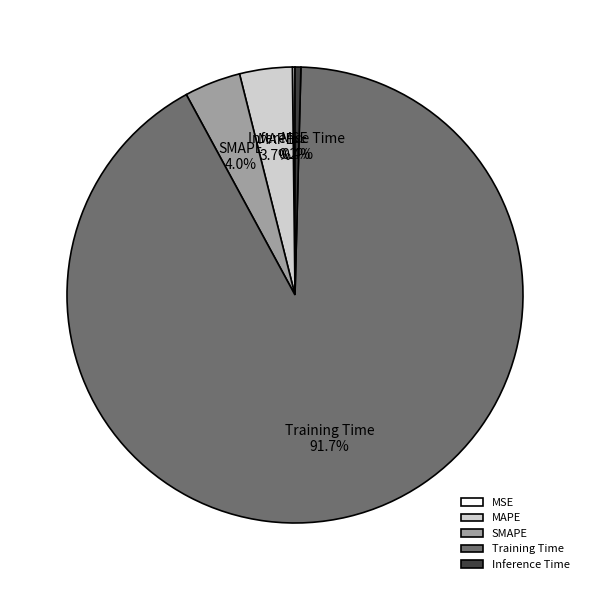

To the nearest percent, what is the average slice percentage?

20%